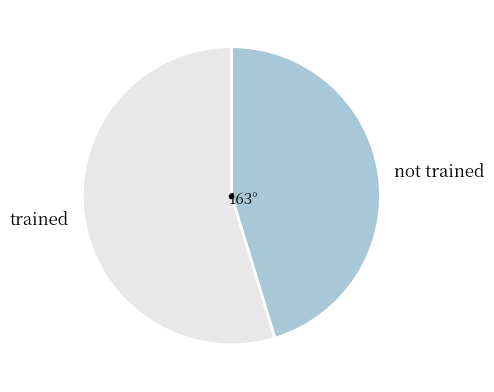

What is the ratio of the value at trained to the value at not trained?

1.2